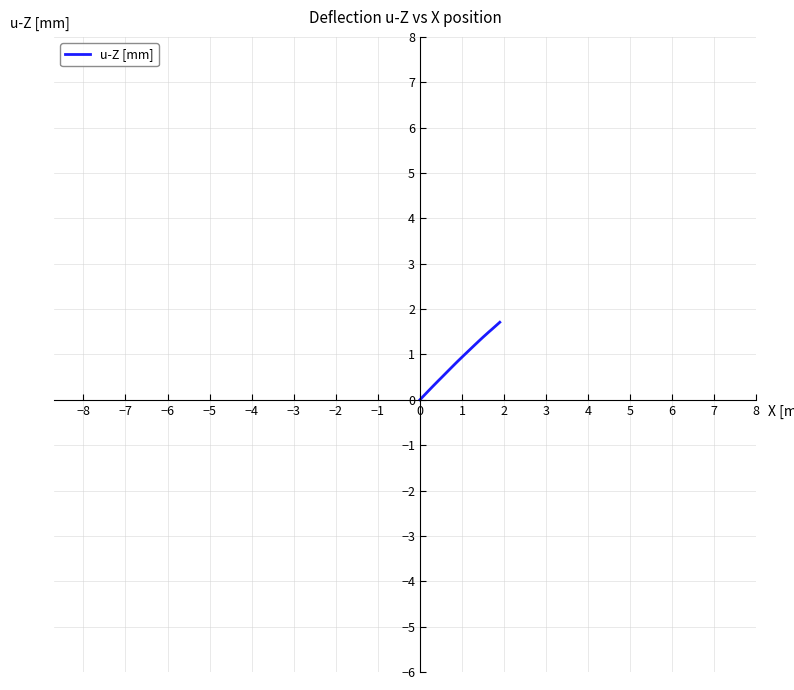

What is the average value?

0.9